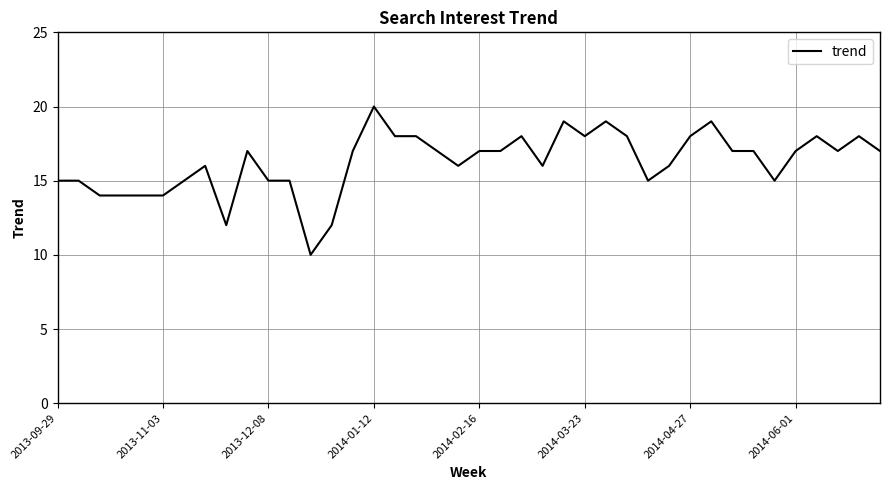

What is the difference between the maximum and minimum values?

10